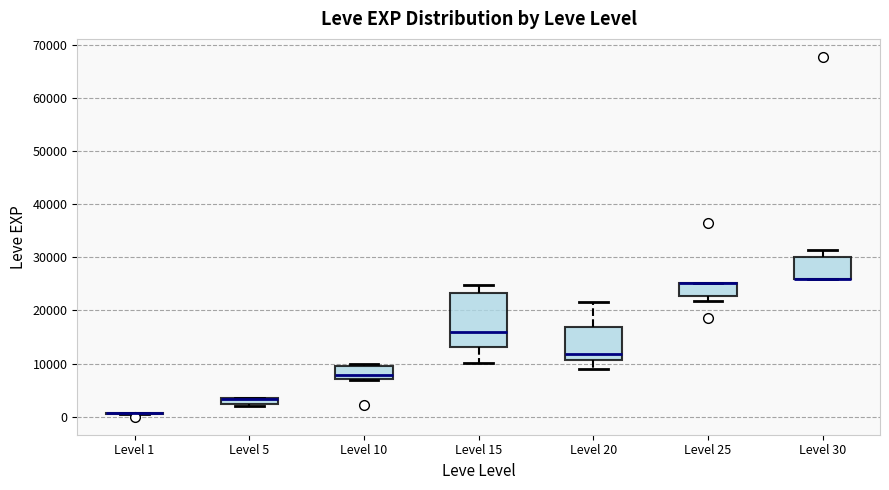

Comparing the boxes themselves (not the whiskers), which one is the tallest?

Level 15